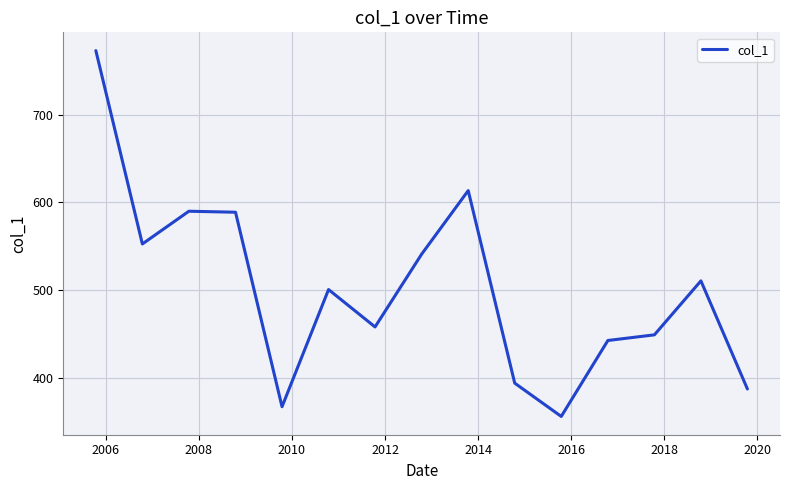

What is the difference between the maximum and minimum values?

416.6